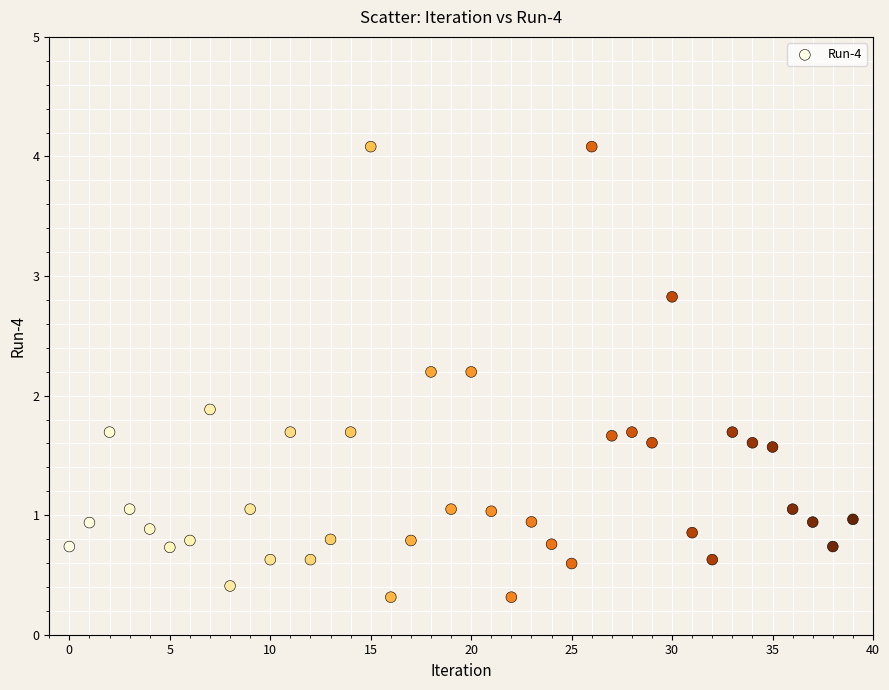

What Y value in the scatter plot is closest to 2?

1.9